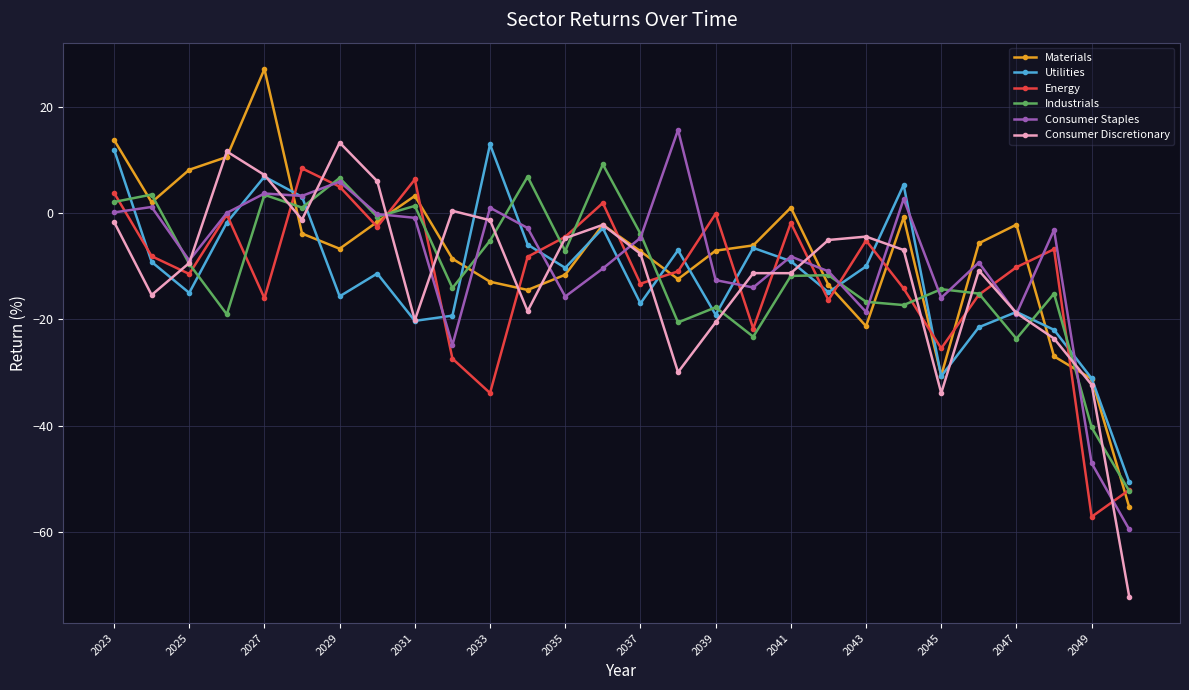

What are all the series names shown in the legend?

Materials, Utilities, Energy, Industrials, Consumer Staples, Consumer Discretionary